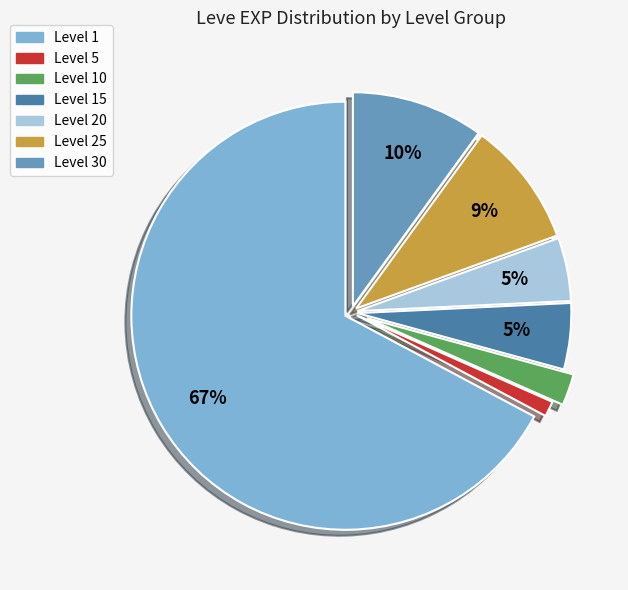

Combined, do Level 30 and Level 5 account for over 50%?

No